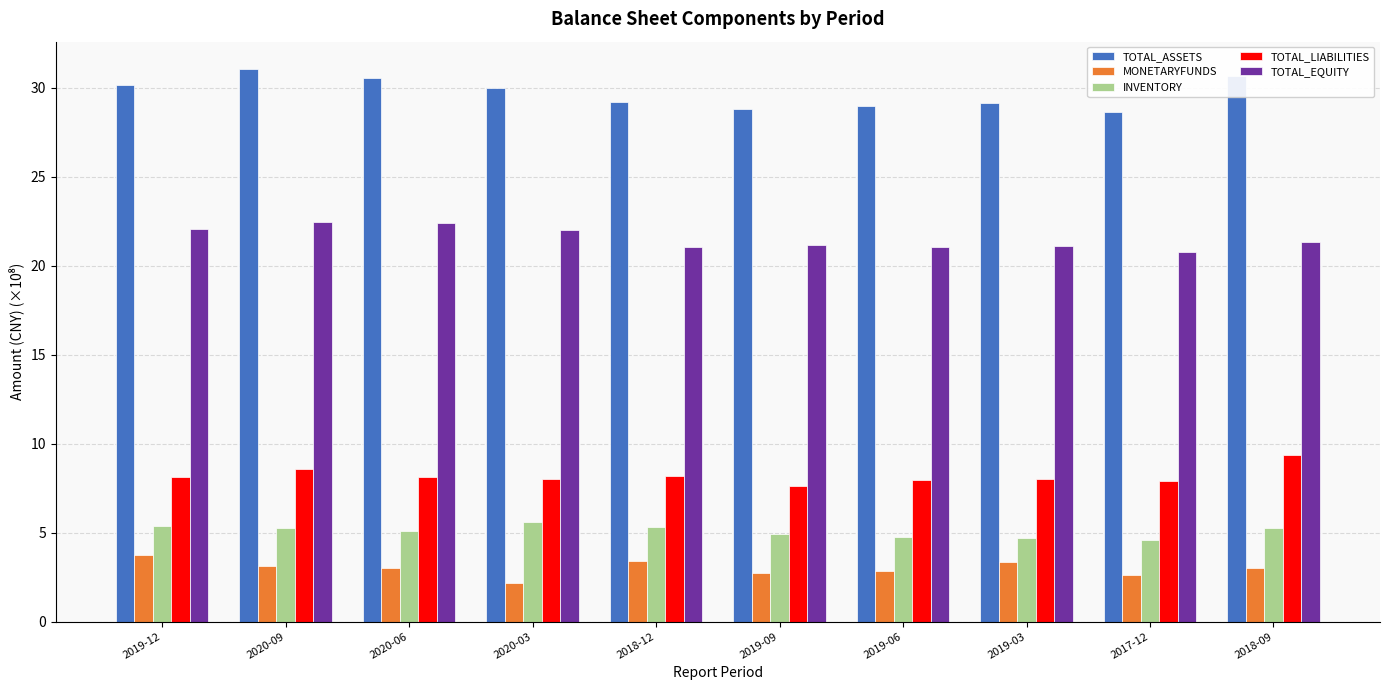

The MONETARYFUNDS series shows 0.9 at 2020-06. True or false?

False